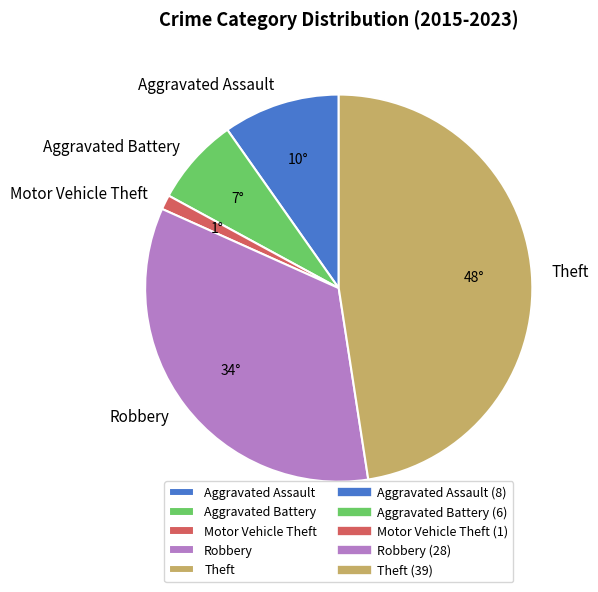

Combined, do Motor Vehicle Theft and Aggravated Battery account for over 50%?

No